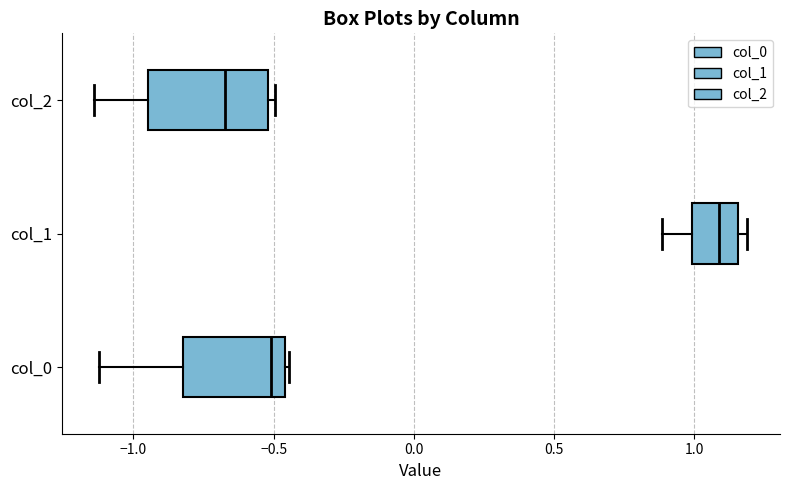

Which box's median line is the furthest to the left?

col_2